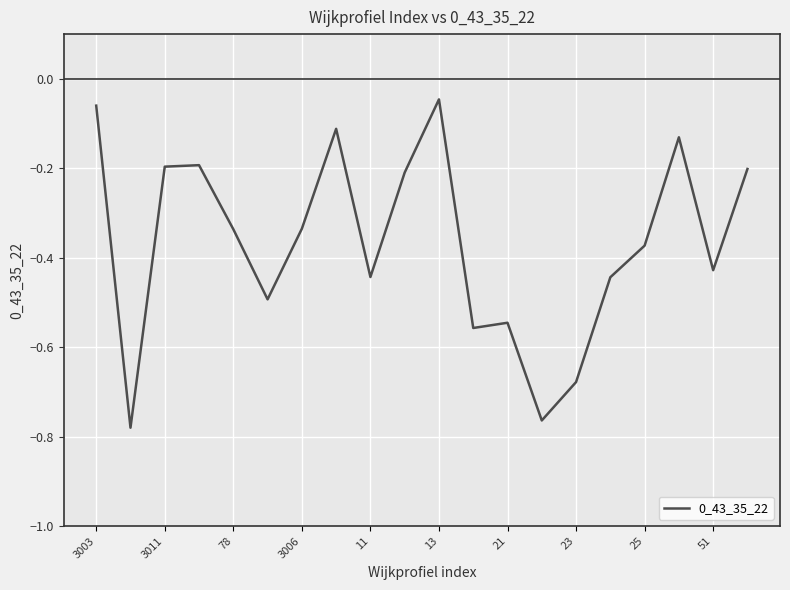

Is this an area chart (filled region under the line)?

No